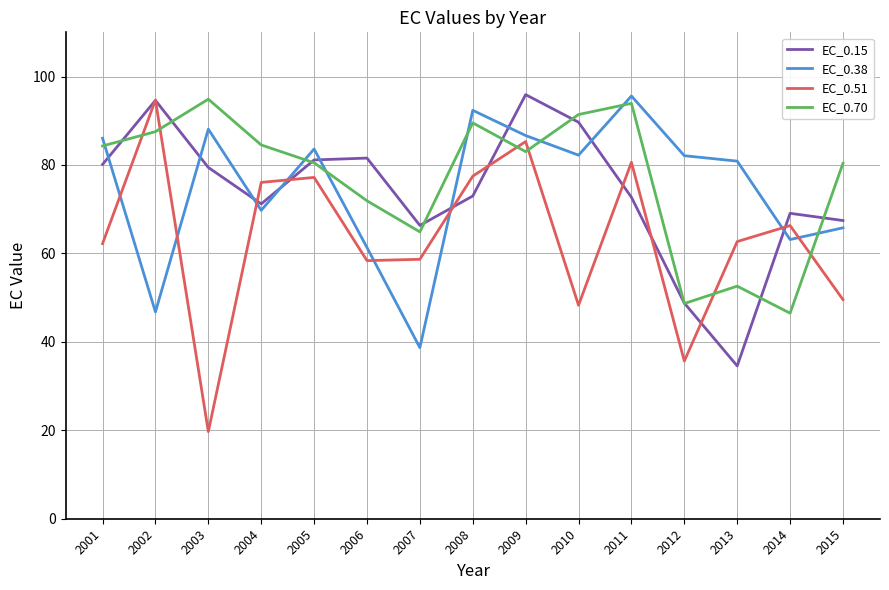

True or false: EC_0.15 has a value of 94.6 at 2002.

True